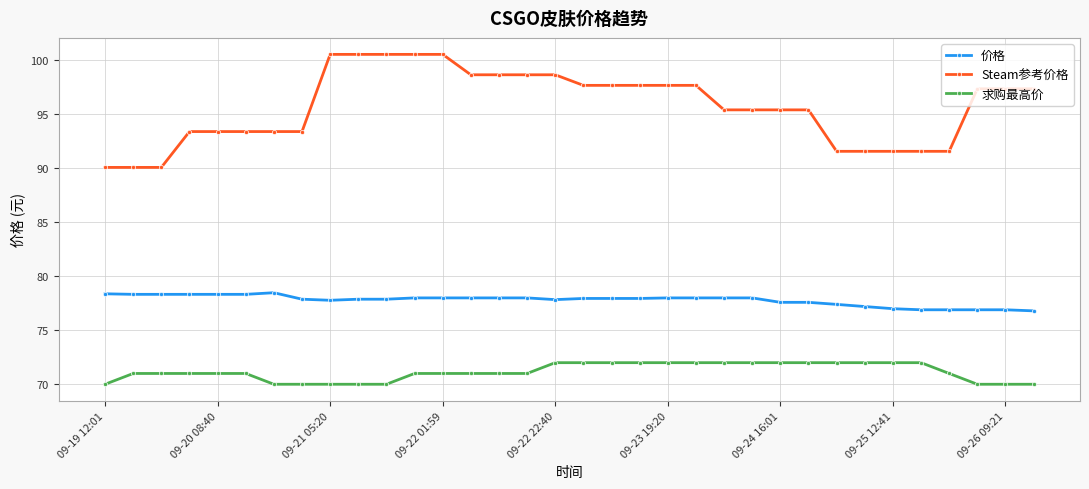

Which series has the widest spread of values?

Steam参考价格